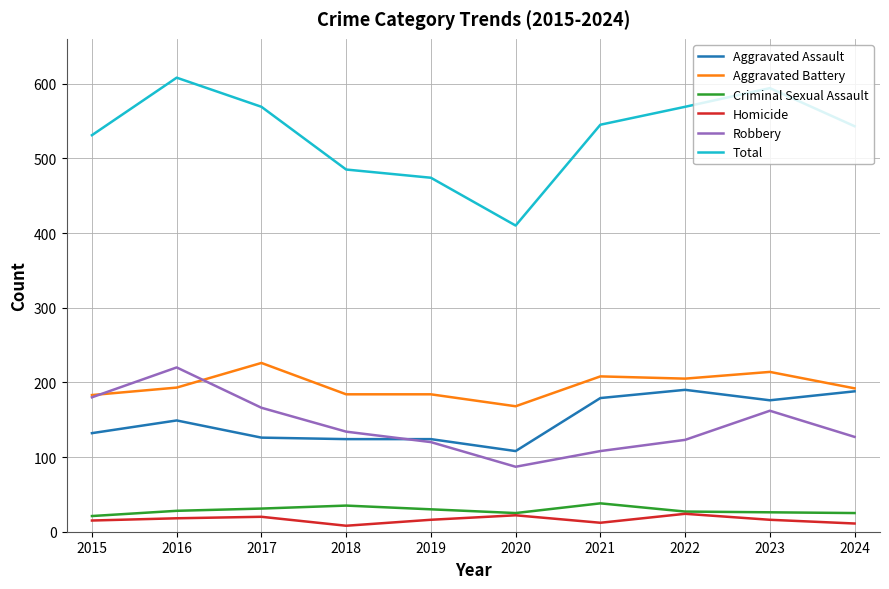

Rank the series by their maximum value, from lowest to highest.

Homicide, Criminal Sexual Assault, Aggravated Assault, Robbery, Aggravated Battery, Total